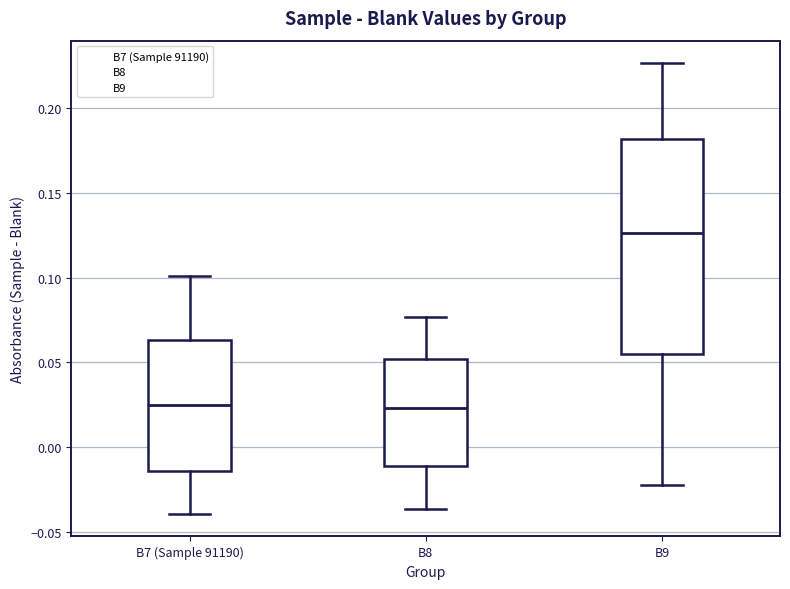

Reading left to right, transcribe this box plot: for each box, give where its median line is, the range the box spans, and where its two whiskers end, as read against the y-axis. The values are not printed on the chart, so give them approximately, as read against the axis.

B7 (Sample 91190): median 0.025, box -0.015 to 0.065, whiskers -0.040 to 0.100
B8: median 0.025, box -0.010 to 0.050, whiskers -0.035 to 0.075
B9: median 0.125, box 0.055 to 0.180, whiskers -0.020 to 0.225